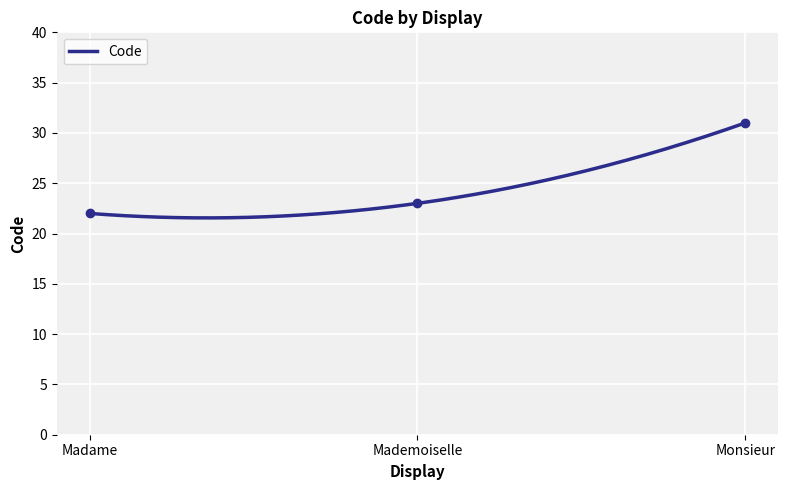

Rank the categories by value from lowest to highest.

Madame, Mademoiselle, Monsieur